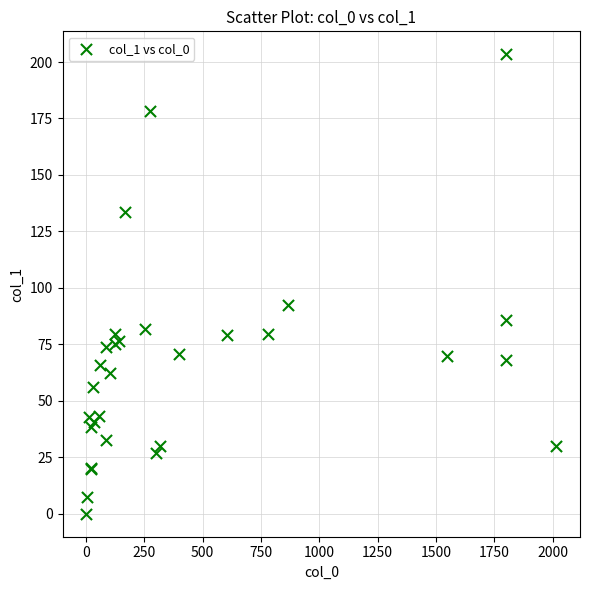

What Y value in the scatter plot is closest to 101?

92.5